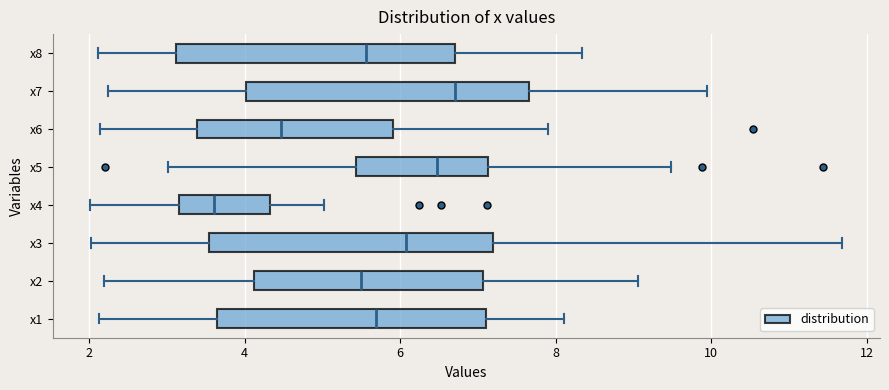

Reading bottom to top, read every box against the x-axis: the position of its median line, the range the box covers, and the ends of its whiskers. The values are not printed on the chart, so give them approximately, as read against the axis.

x1: median 5.6, box 3.6 to 7.2, whiskers 2.2 to 8.2
x2: median 5.4, box 4.2 to 7.0, whiskers 2.2 to 9.0
x3: median 6.0, box 3.6 to 7.2, whiskers 2.0 to 11.6
x4: median 3.6, box 3.2 to 4.4, whiskers 2.0 to 5.0
x5: median 6.4, box 5.4 to 7.2, whiskers 3.0 to 9.4
x6: median 4.4, box 3.4 to 6.0, whiskers 2.2 to 7.8
x7: median 6.8, box 4.0 to 7.6, whiskers 2.2 to 10.0
x8: median 5.6, box 3.2 to 6.8, whiskers 2.2 to 8.4